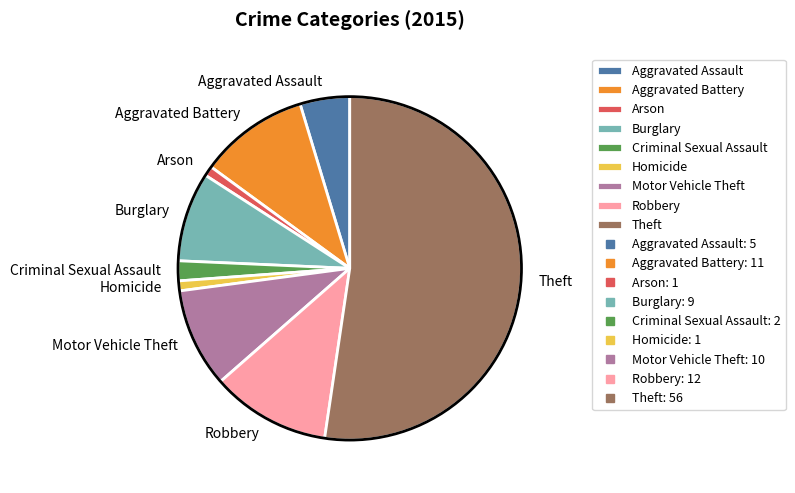

What is the ratio of the value at Aggravated Battery to the value at Burglary?

1.2